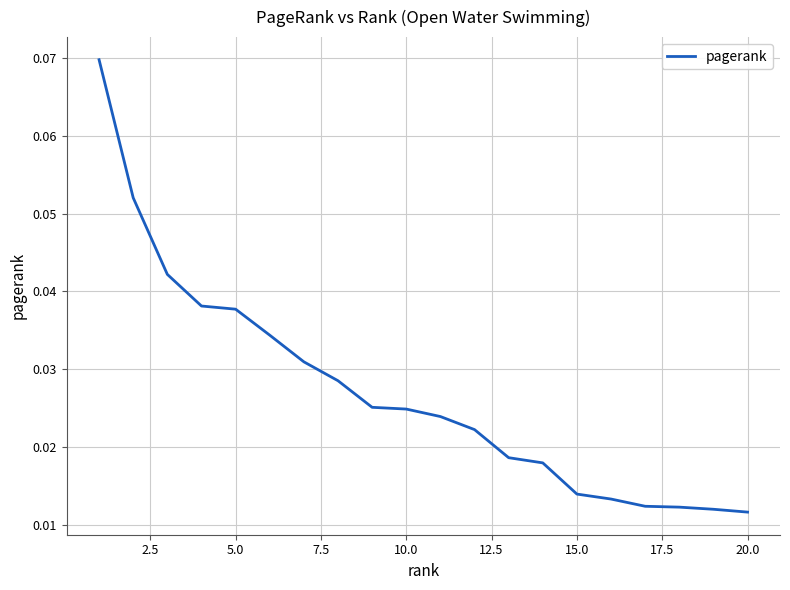

True or false: there are more than 0 points higher than both neighbors.

False